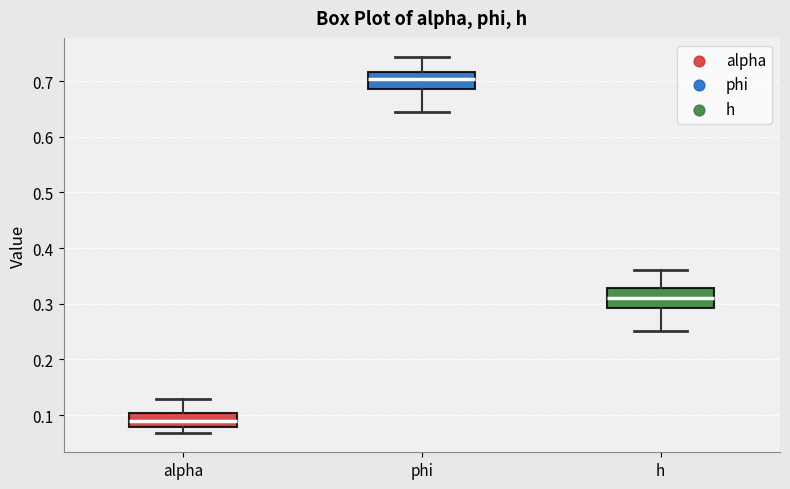

Reading left to right, transcribe this box plot: for each box, give where its median line is, the range the box spans, and where its two whiskers end, as read against the y-axis. The values are not printed on the chart, so give them approximately, as read against the axis.

alpha: median 0.09, box 0.08 to 0.10, whiskers 0.07 to 0.13
phi: median 0.70, box 0.69 to 0.72, whiskers 0.64 to 0.74
h: median 0.31, box 0.29 to 0.33, whiskers 0.25 to 0.36